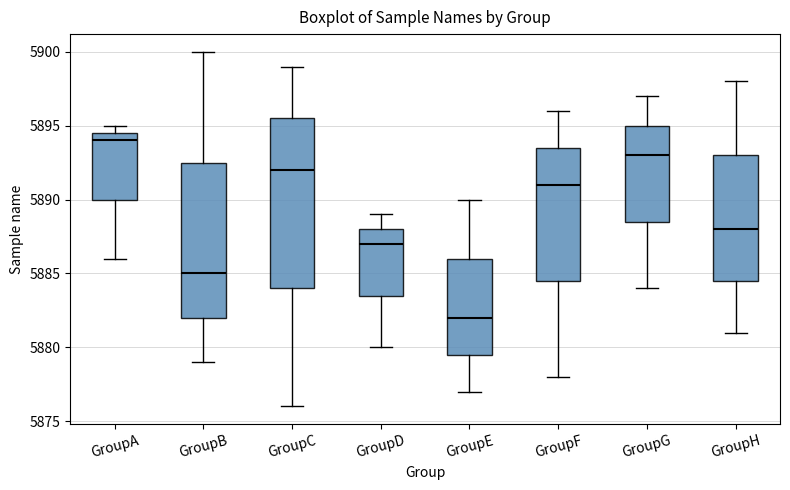

Which box has the lowest median line?

GroupE